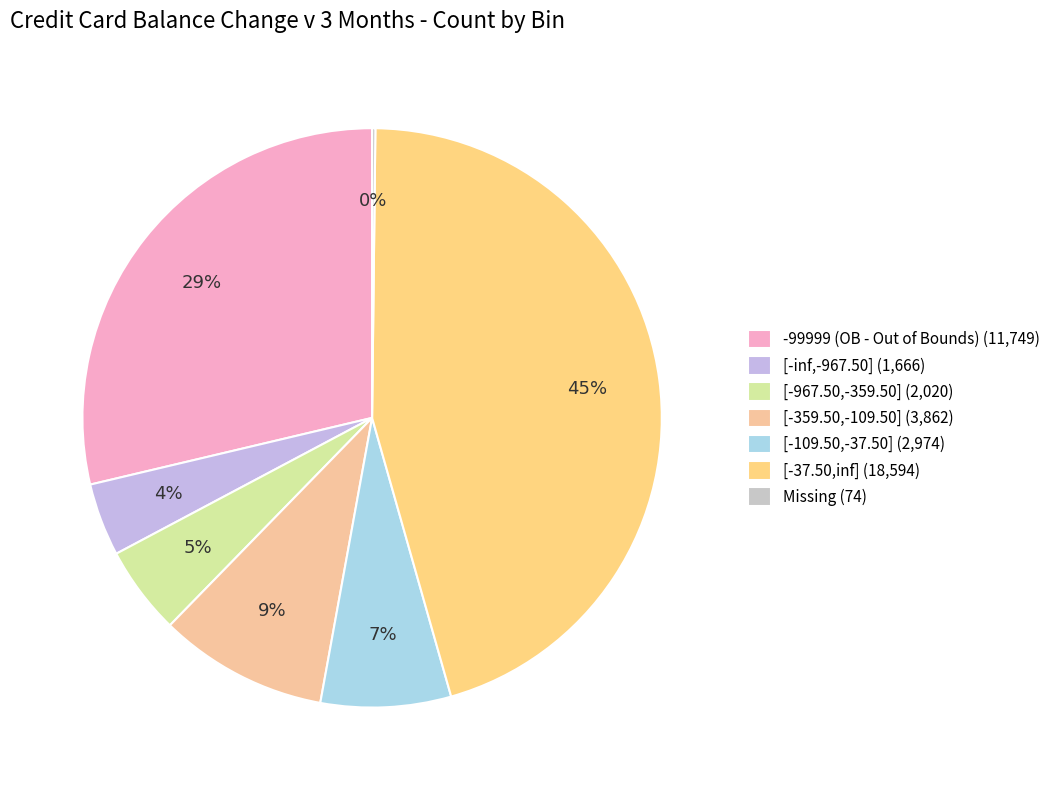

Is it true that [-109.50,-37.50] is 15% of the pie?

False